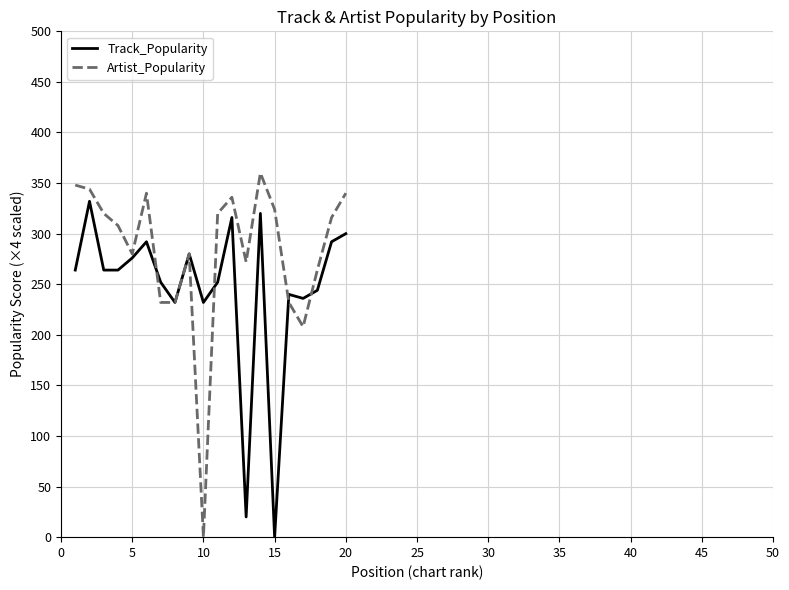

What is the maximum value shown in the chart?

360